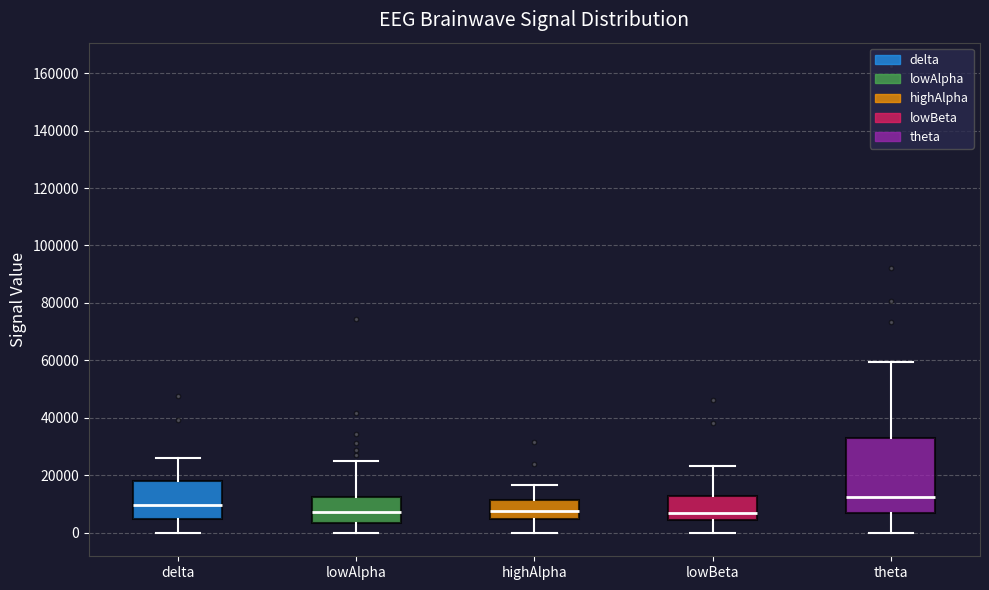

Where is the upper edge of the box for highAlpha on the y-axis? The values are not printed on the chart, so give them approximately, as read against the axis.

12000